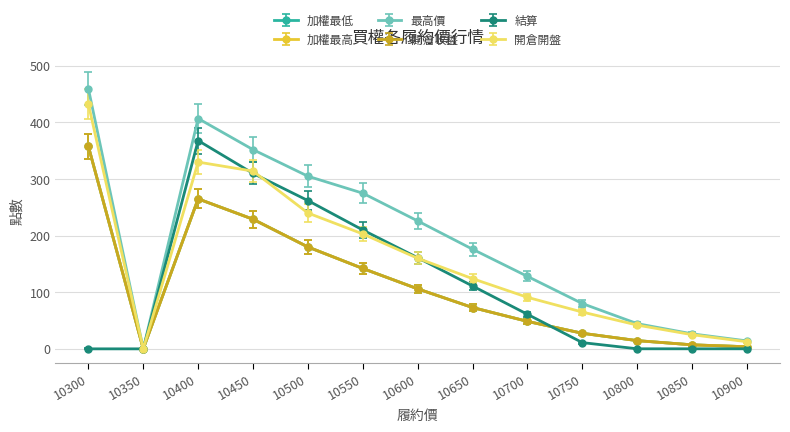

At which category is the sum across all series the highest?

10300